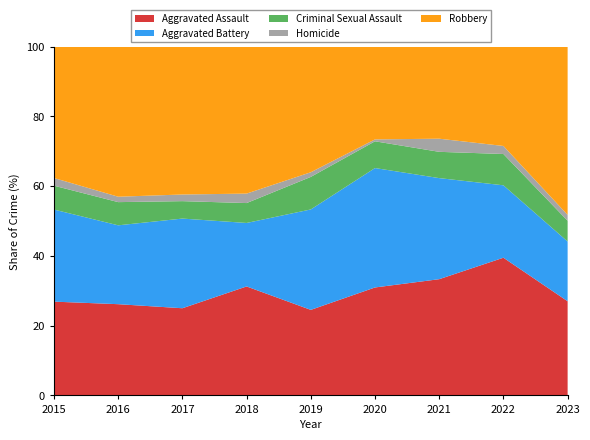

Reading left to right, extract all data points from this chart.

Aggravated Assault: 2015=110	2016=118	2017=105	2018=115	2019=92	2020=113	2021=115	2022=154	2023=145
Aggravated Battery: 2015=108	2016=102	2017=108	2018=67	2019=108	2020=125	2021=100	2022=81	2023=92
Criminal Sexual Assault: 2015=28	2016=30	2017=21	2018=21	2019=35	2020=28	2021=26	2022=35	2023=32
Homicide: 2015=9	2016=7	2017=8	2018=10	2019=5	2020=2	2021=13	2022=9	2023=9
Robbery: 2015=154	2016=194	2017=178	2018=155	2019=135	2020=97	2021=91	2022=111	2023=259